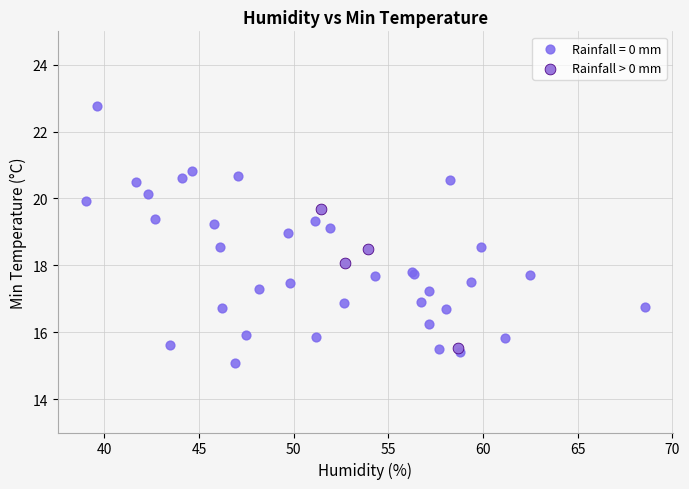

Which series has the largest Y range (max minus min)?

Rainfall = 0 mm